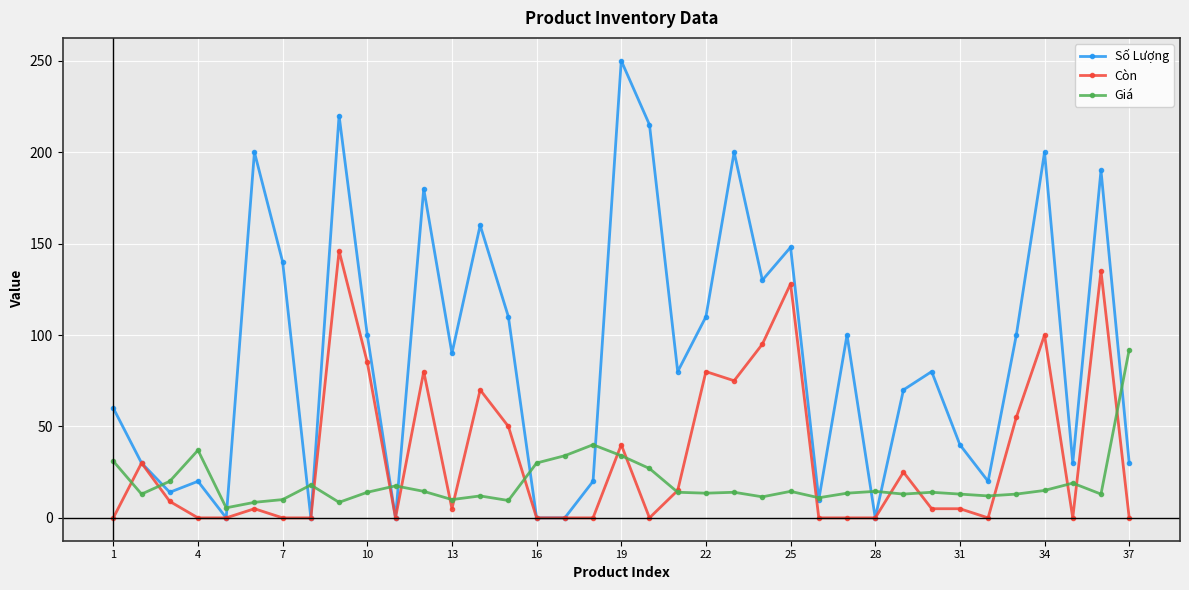

List the series in order of their overall mean, lowest first.

Giá, Còn, Số Lượng